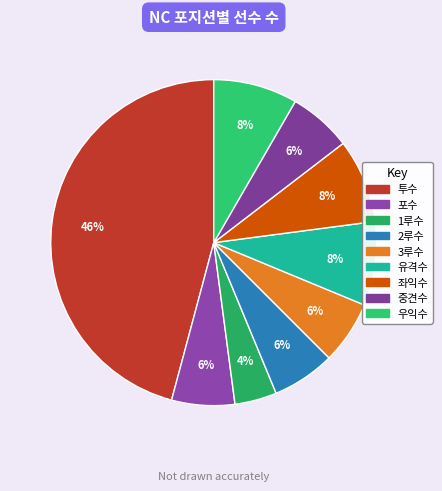

Rank the categories by value from highest to lowest.

투수, 유격수, 좌익수, 우익수, 포수, 2루수, 3루수, 중견수, 1루수